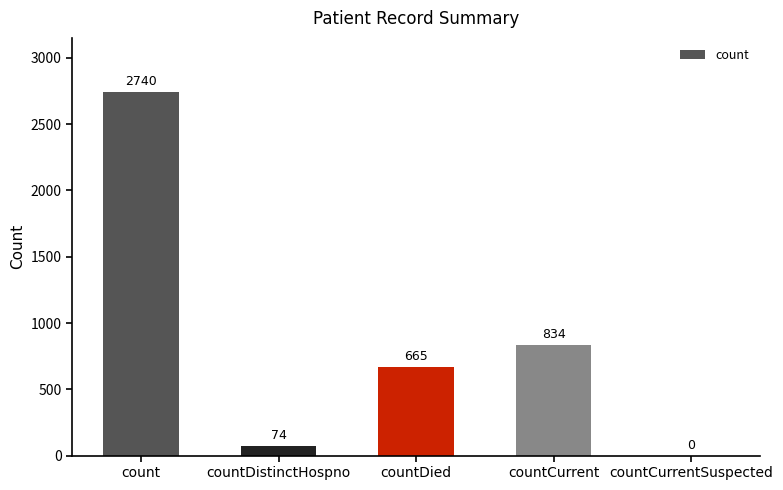

What is the greatest value displayed?

2740